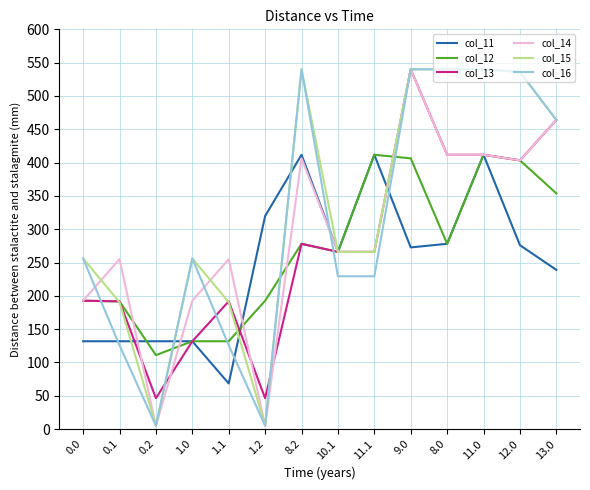

What is the maximum value shown in the chart?

540.0